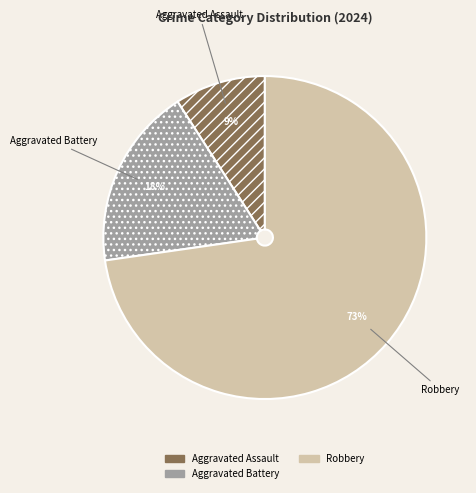

To the nearest percent, what is the difference between the largest and smallest slice percentages?

64%